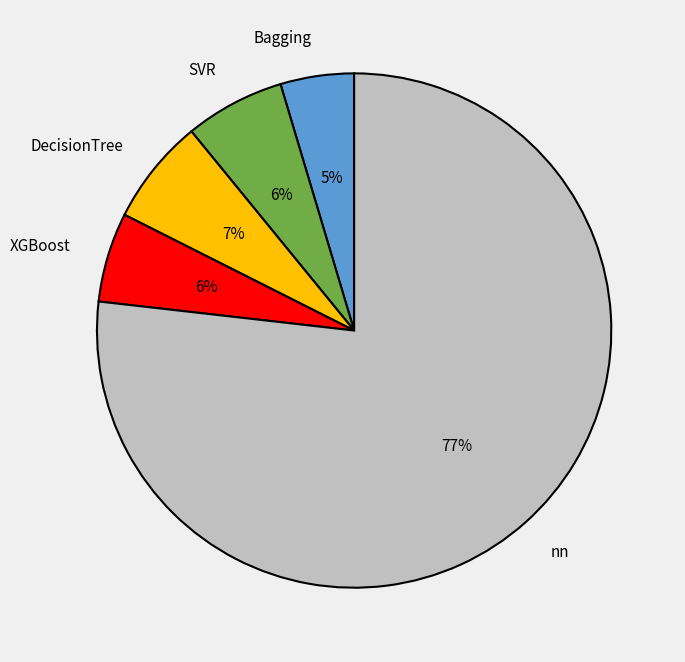

To the nearest percent, what is the combined percentage of nn and DecisionTree?

83%